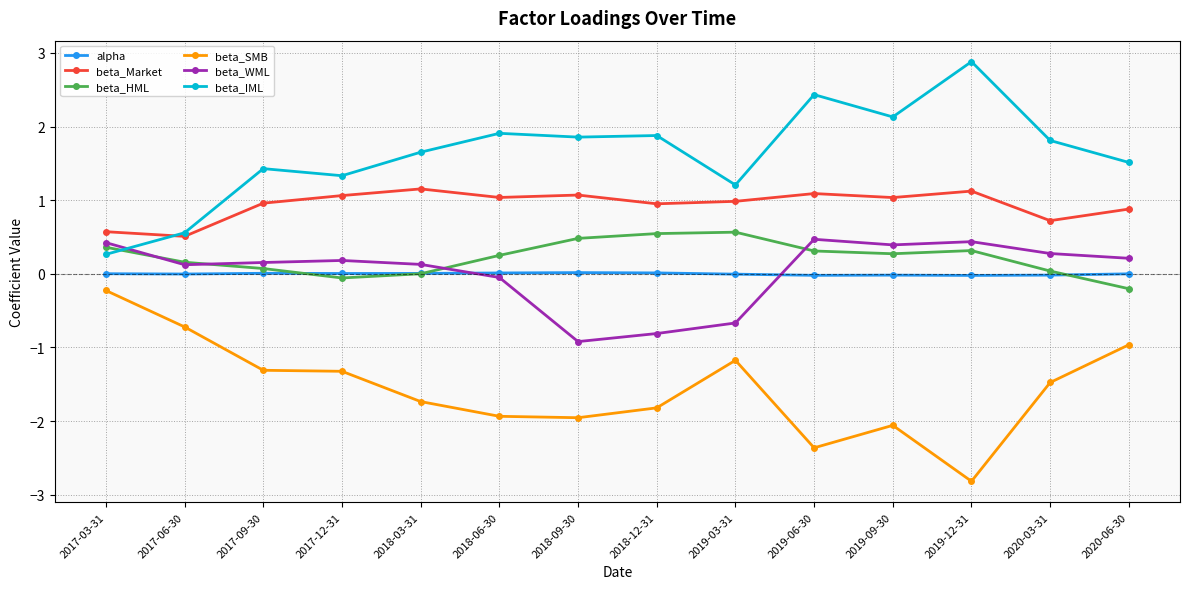

Which category has the highest value across all series?

2019-12-31